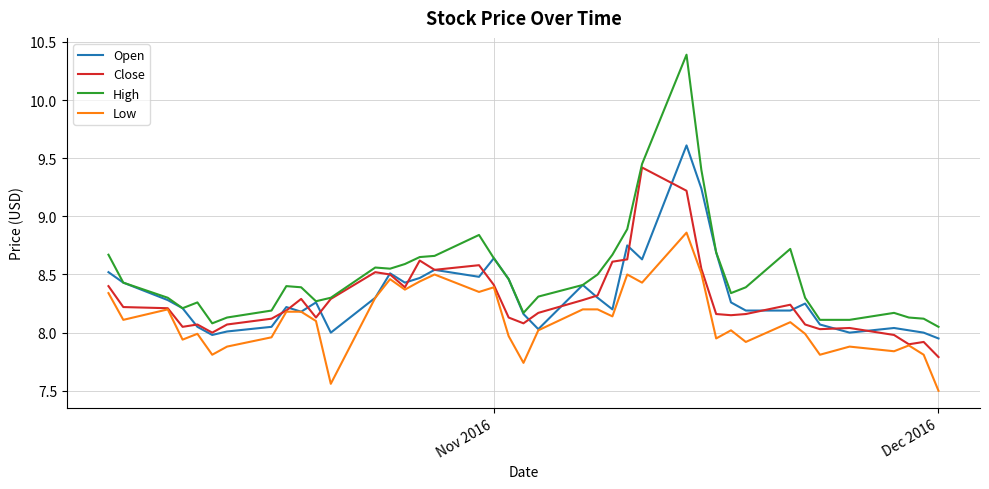

What is the minimum value for Low?

7.5